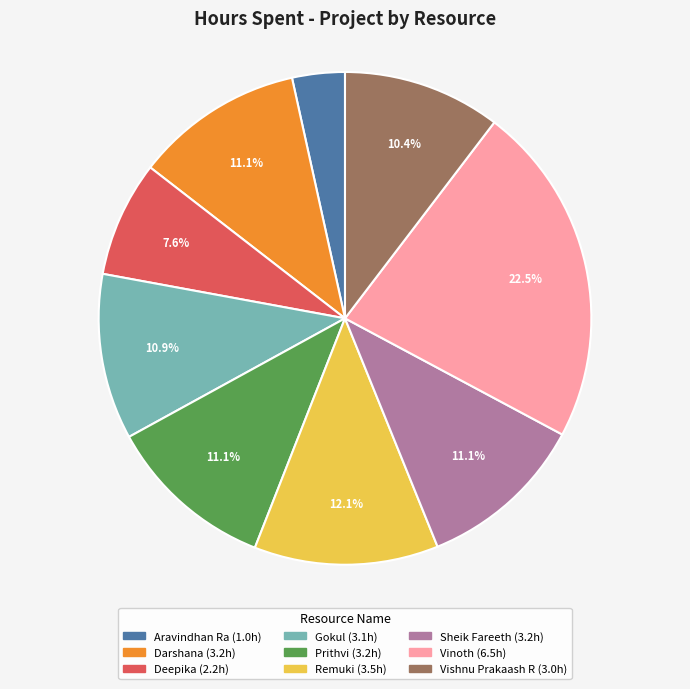

Does Darshana represent more than half of the total?

No